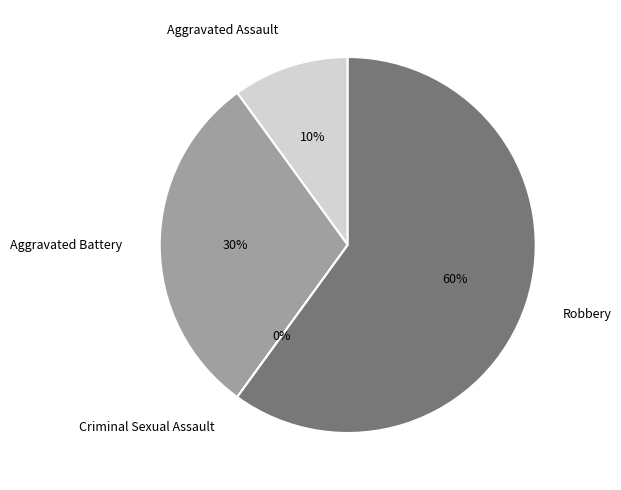

What is the total percentage of Robbery and Criminal Sexual Assault?

60.0%